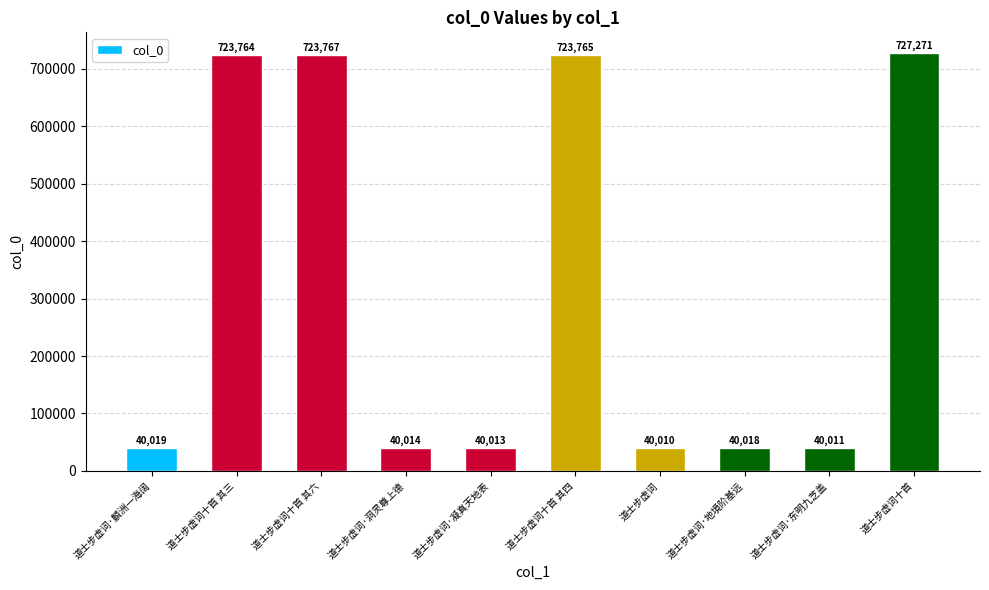

The value at 道士步虚词十首 其四 is 723765. True or false?

True